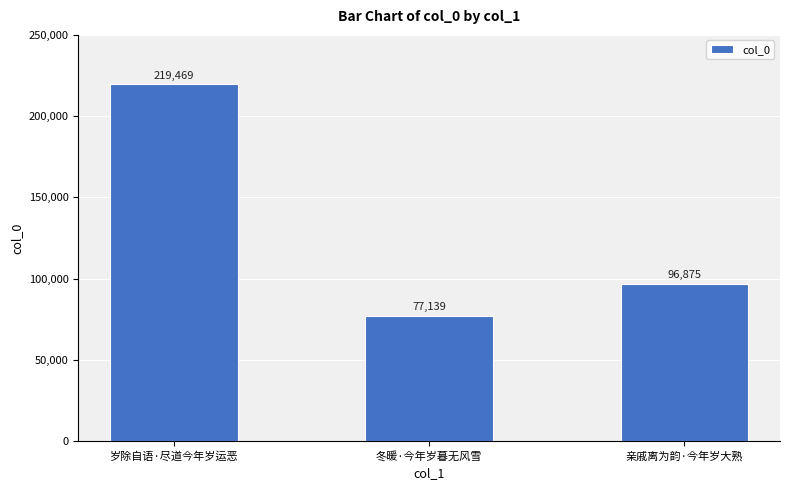

What position from the left is 亲戚离为韵·今年岁大熟?

3